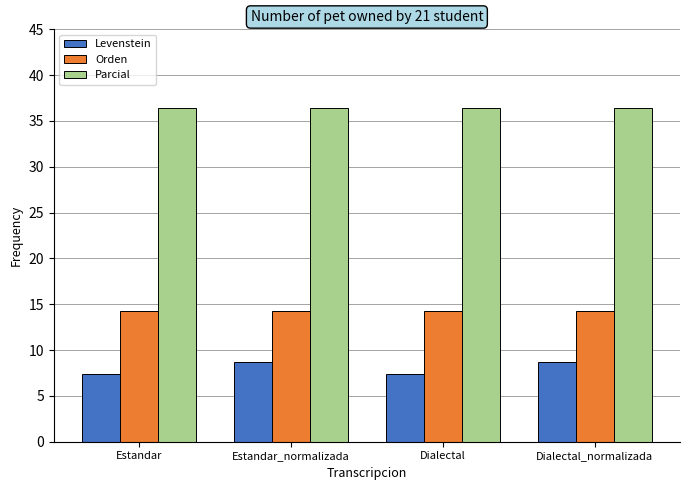

What is the lowest value of the Parcial series?

36.4